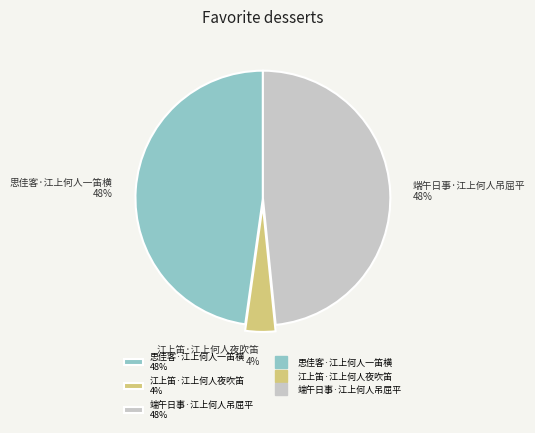

Is it true that 端午日事·江上何人吊屈平 is 48% of the pie?

True